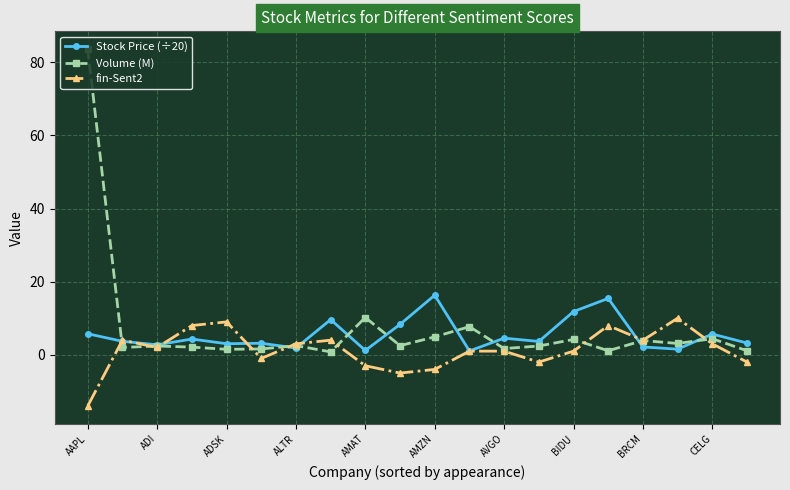

Which series has the widest spread of values?

Volume (M)